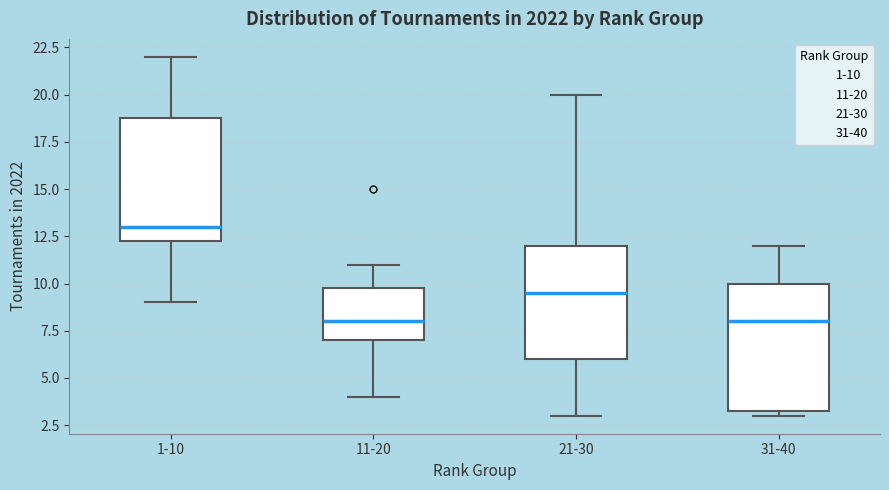

Where is the lower edge of the box for 11-20 on the y-axis? The values are not printed on the chart, so give them approximately, as read against the axis.

7.0